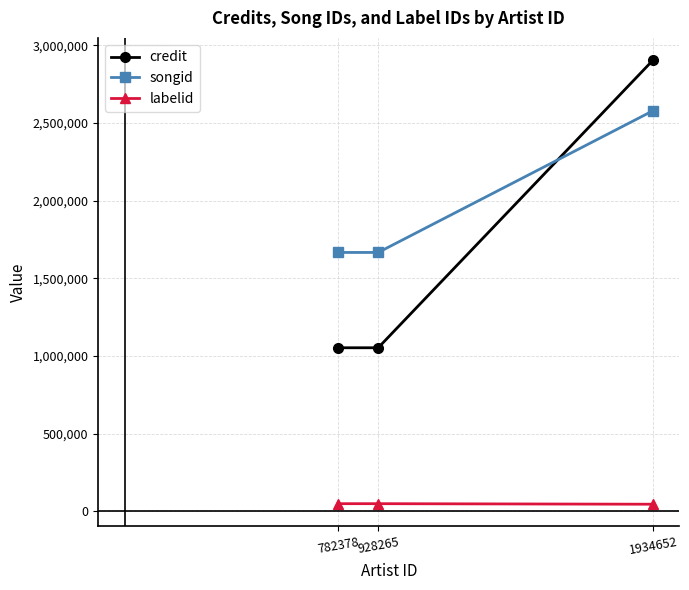

What is the average value of the labelid series?

47608